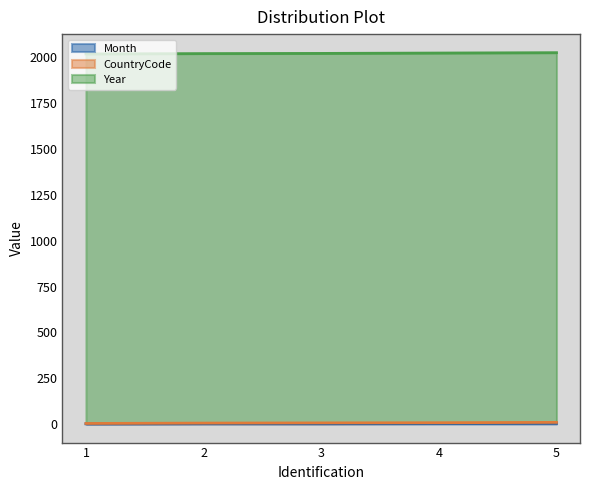

Is it true that CountryCode equals 3 at 2?

False